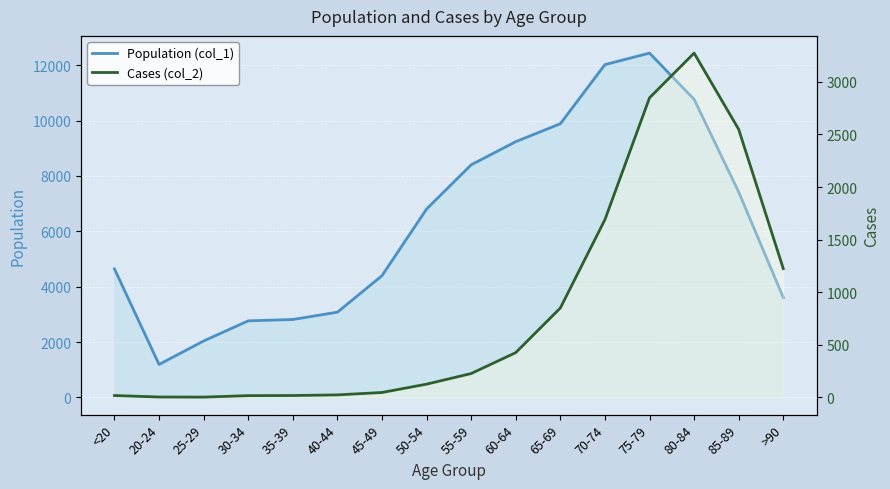

What is the total value across all series at 75-79?

15282